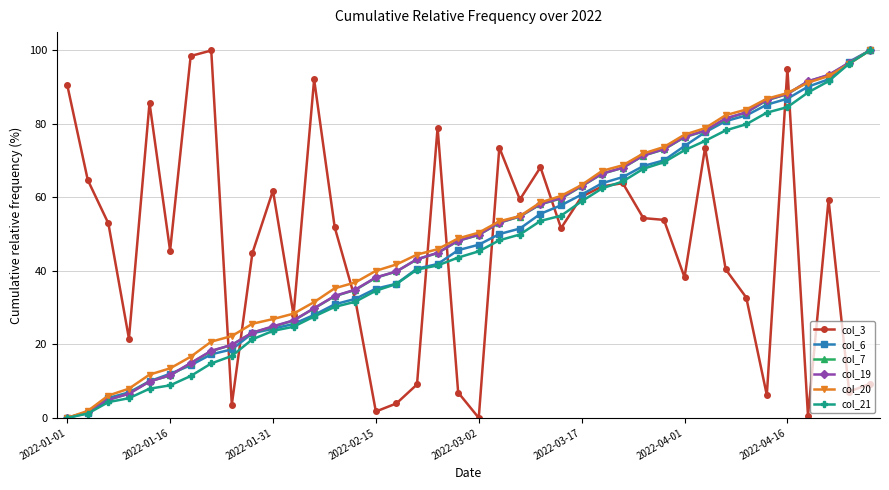

What is the maximum value for col_7?

100.0